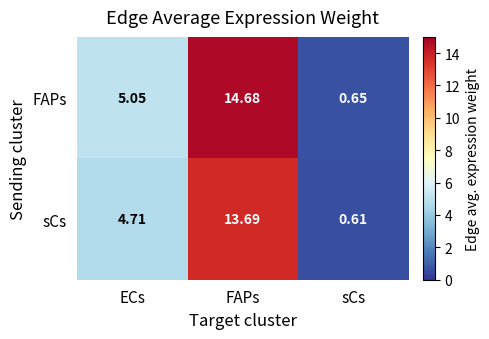

List the series in order of their overall mean, highest first.

FAPs, sCs